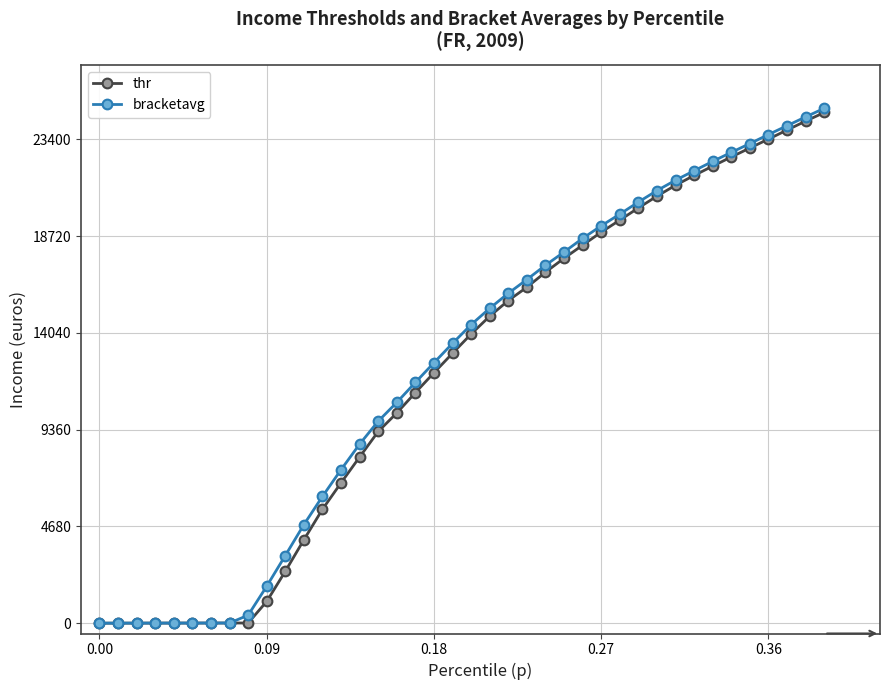

What is the value of the bracketavg point at the 16th from the left?

9766.5